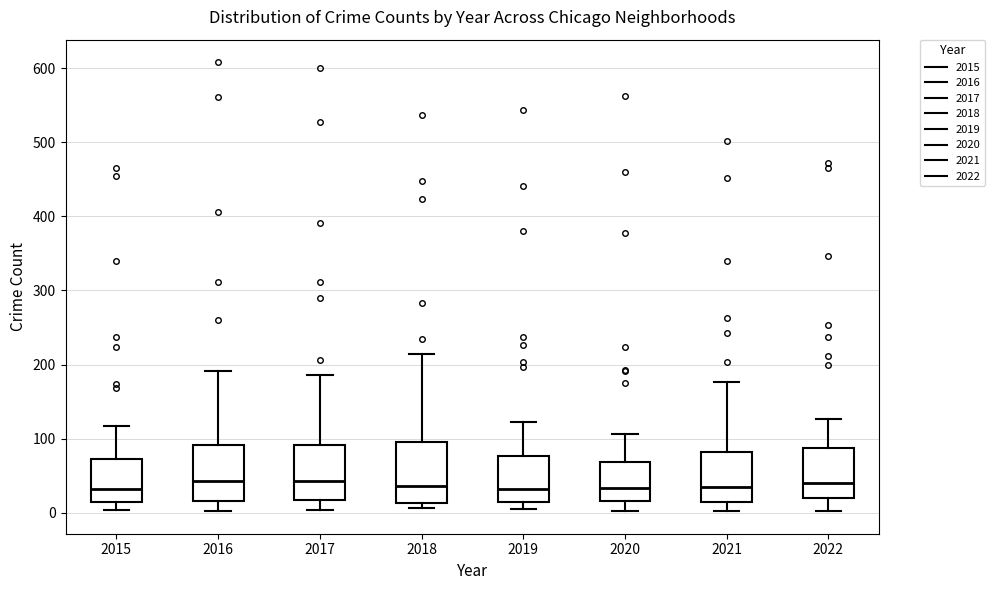

Reading left to right, transcribe this box plot: for each box, give where its median line is, the range the box spans, and where its two whiskers end, as read against the y-axis. The values are not printed on the chart, so give them approximately, as read against the axis.

2015: median 30, box 10 to 70, whiskers 0 to 120
2016: median 40, box 20 to 90, whiskers 0 to 190
2017: median 40, box 20 to 90, whiskers 0 to 190
2018: median 40, box 10 to 100, whiskers 10 (just below the box's lower edge) to 210
2019: median 30, box 10 to 80, whiskers 10 (just below the box's lower edge) to 120
2020: median 30, box 20 to 70, whiskers 0 to 110
2021: median 30, box 10 to 80, whiskers 0 to 180
2022: median 40, box 20 to 90, whiskers 0 to 130